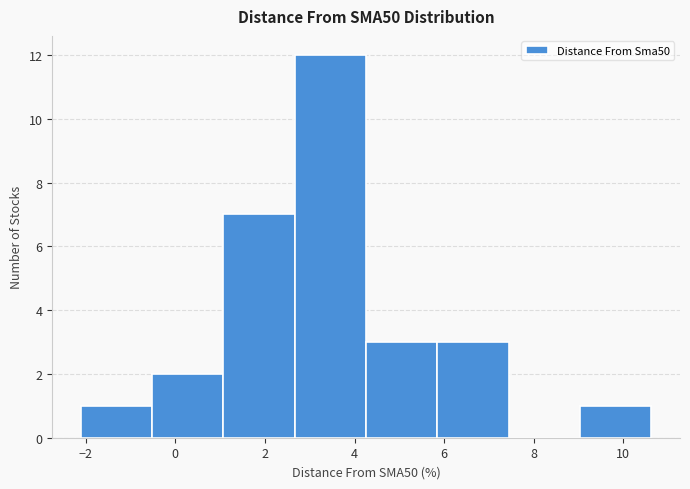

What is the height of the bar covering 1.0 to 2.6 on the x-axis? Neither the bar edges nor the heights are printed on the chart, so give them approximately, as read against the axes.

7